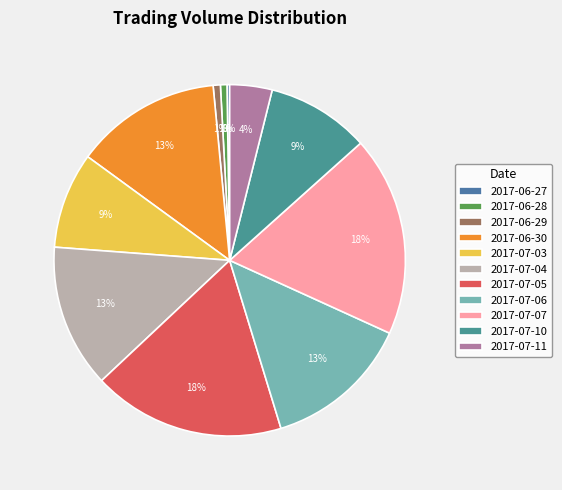

Does 2017-06-27 account for over 50% of the chart?

No